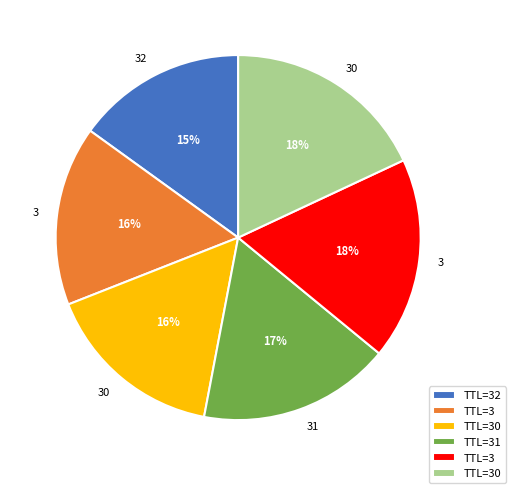

Does any single category account for the majority?

No